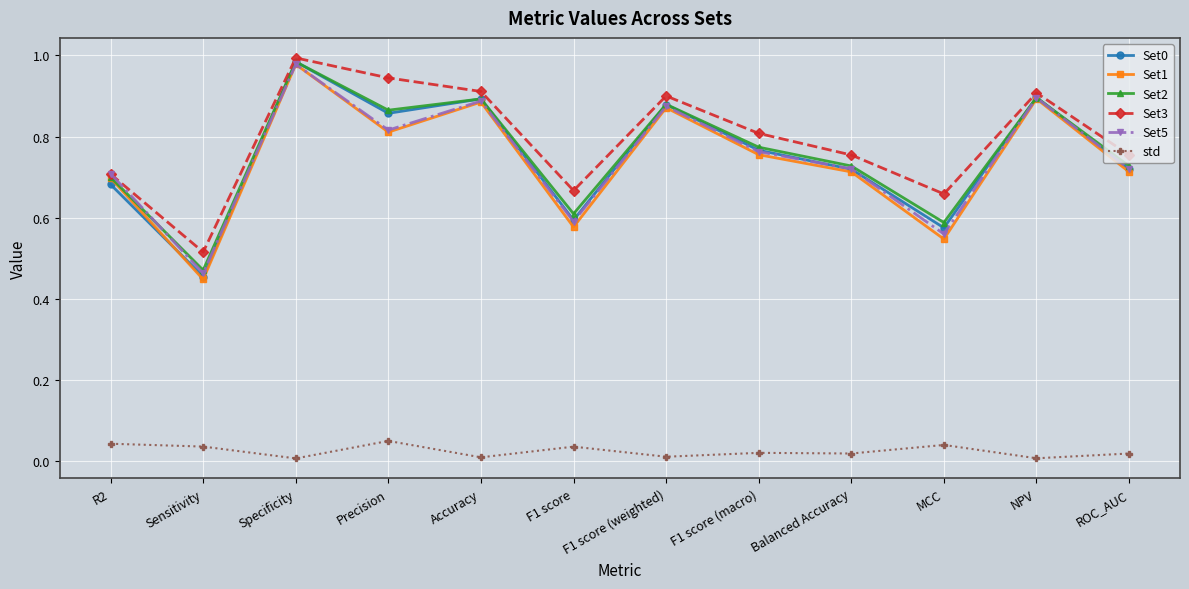

How many data points does each series have?

12